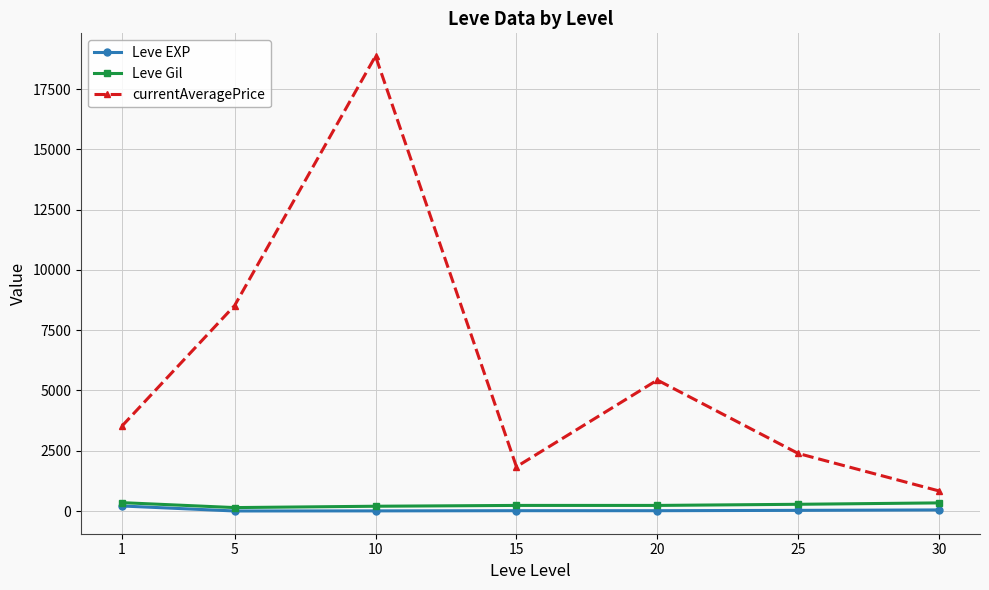

Is the value of Leve EXP at 20 greater than the value of Leve Gil at 15?

No